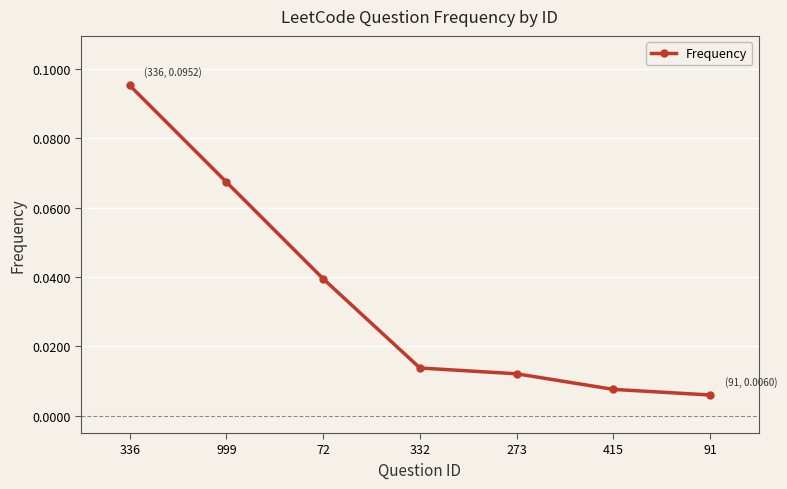

Rank the categories by value from lowest to highest.

91, 415, 273, 332, 72, 999, 336